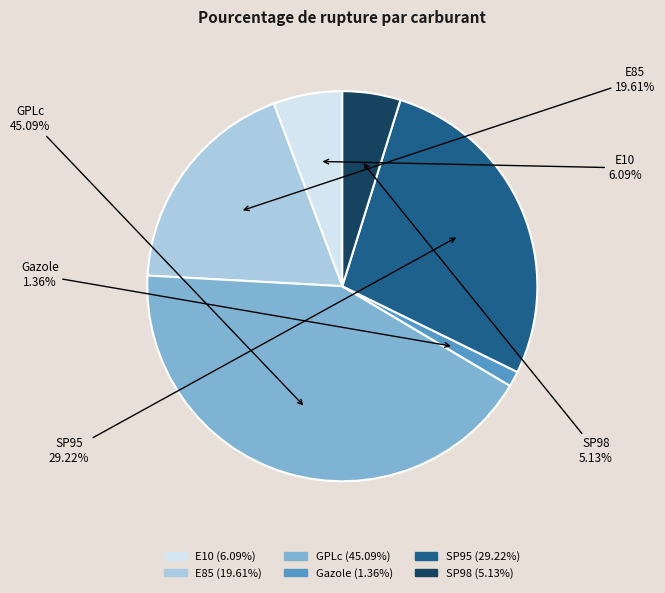

To the nearest percent, what percentage of the pie is E10?

6%